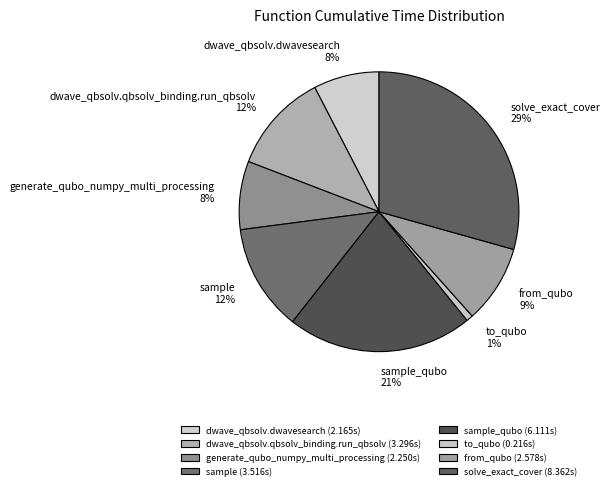

Does any single category account for the majority?

No